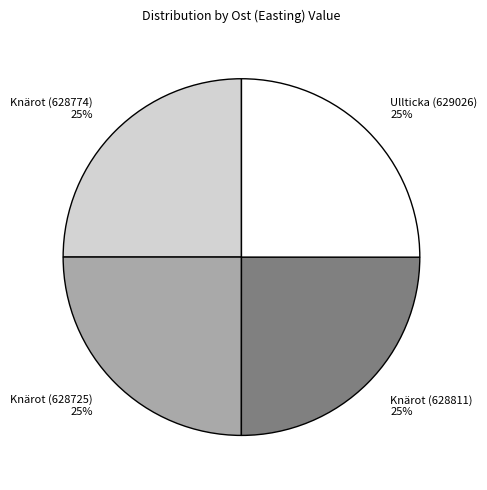

To the nearest percent, what is the combined percentage of Knärot (628725) and Knärot (628774)?

50%